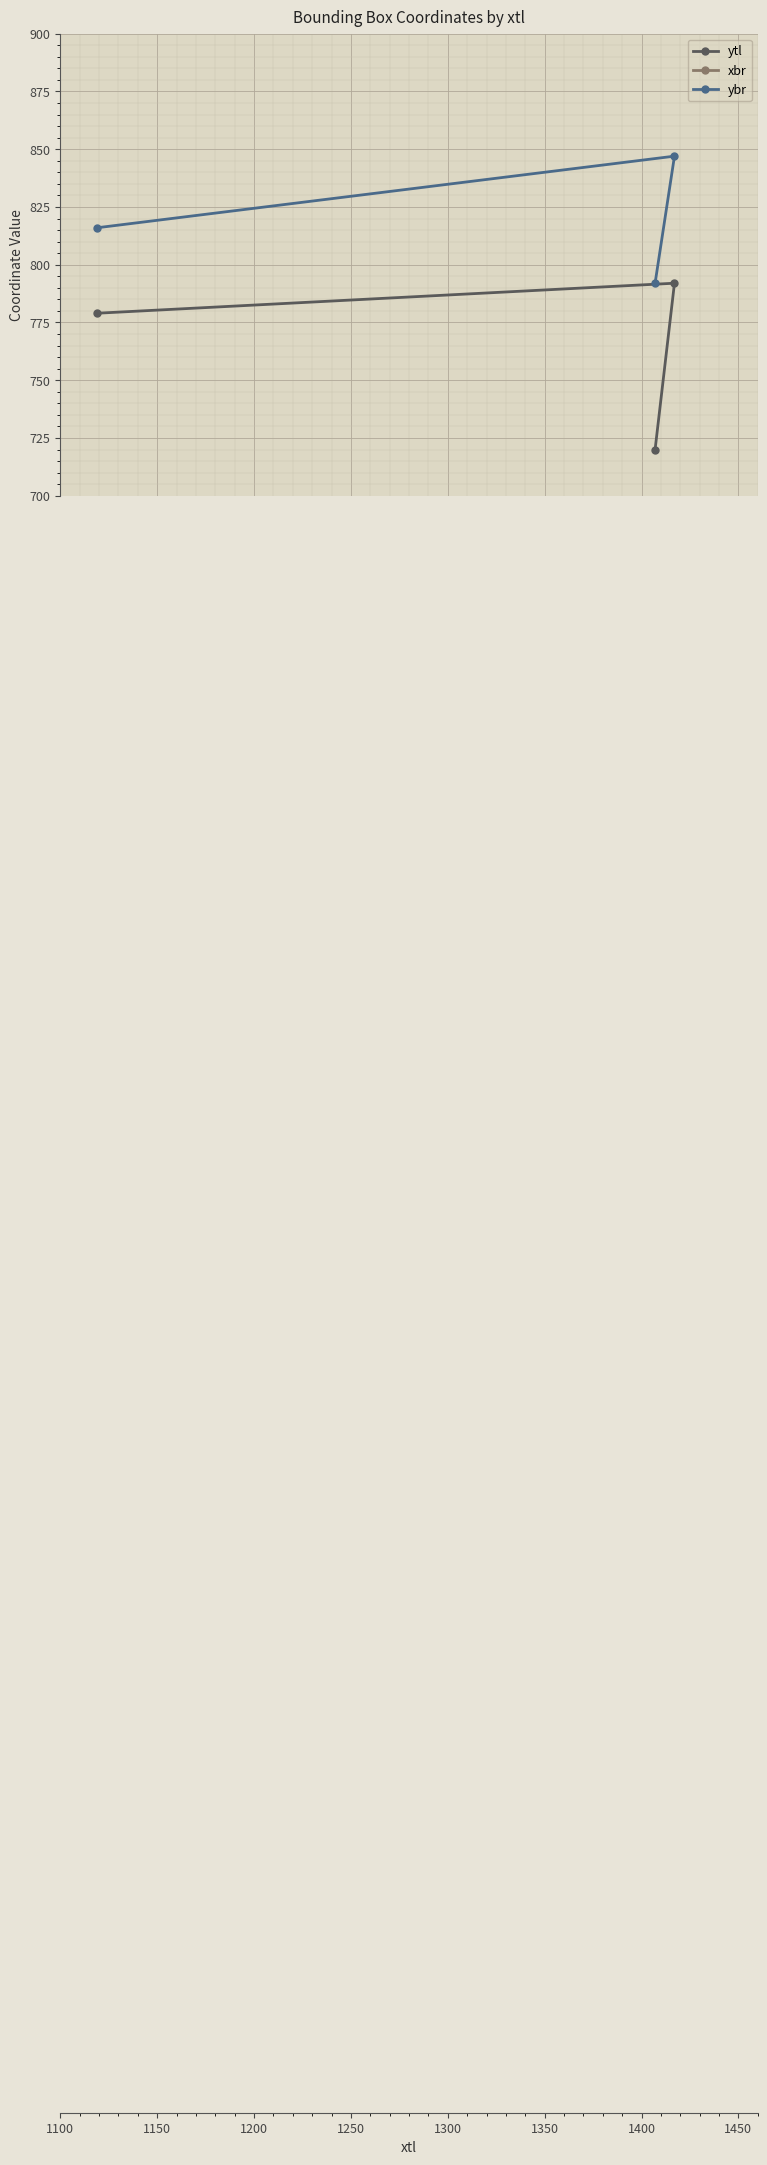

Does the chart display data point markers on the line(s)?

Yes